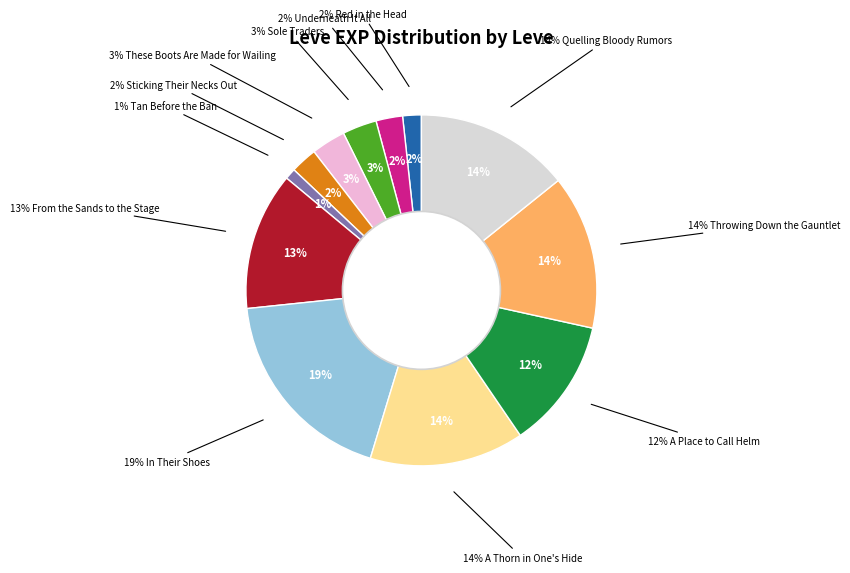

The Sole Traders slice represents 15% of the pie. True or false?

False